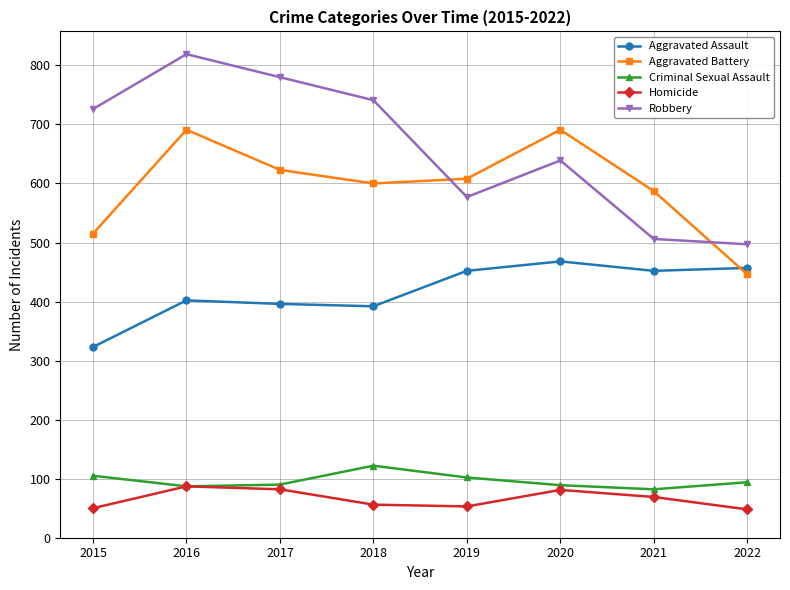

True or false: Criminal Sexual Assault has more than 0 points higher than both neighbors.

True